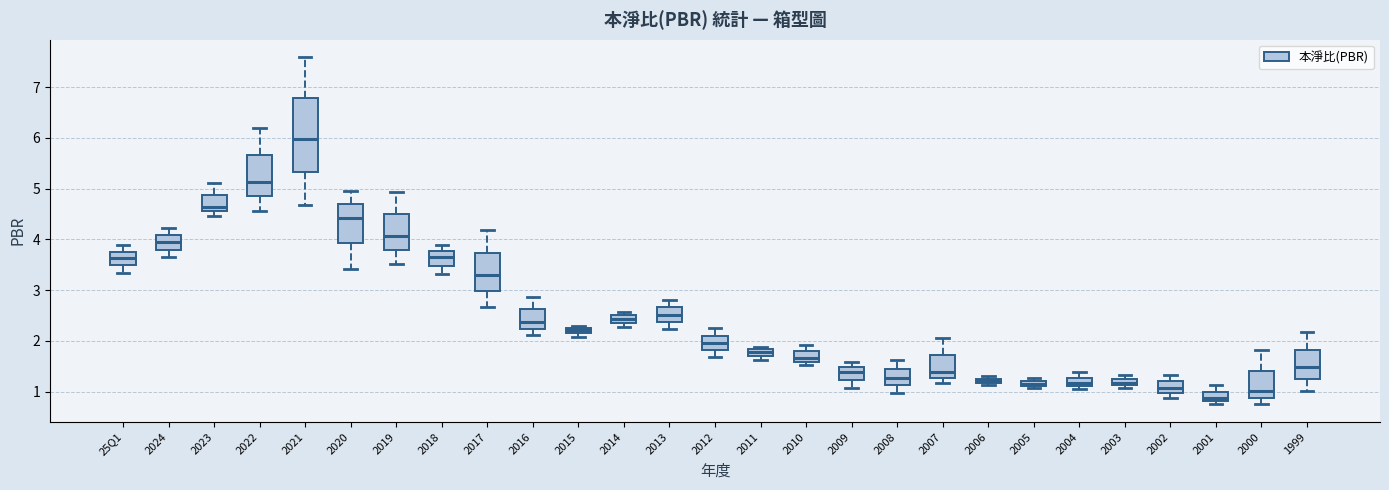

Which box is the tallest, from its lower edge to its upper edge?

2021